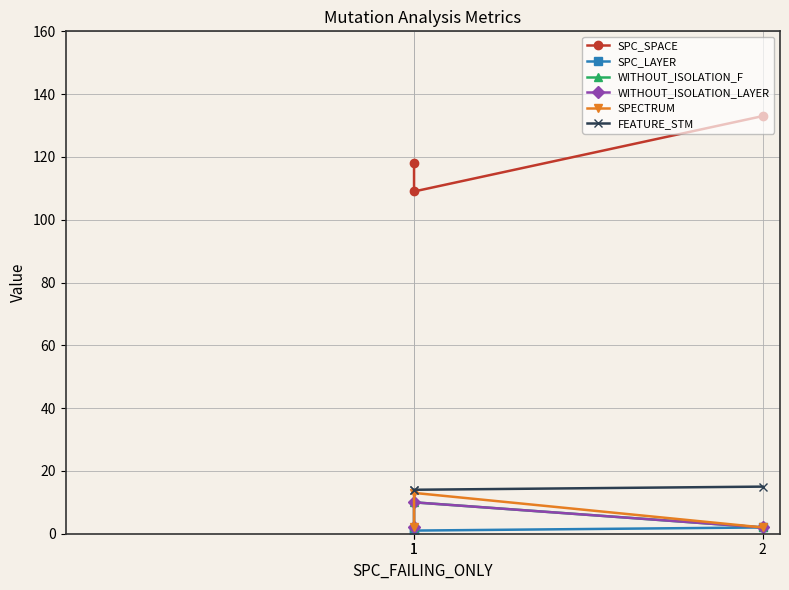

At which label does SPC_SPACE reach its peak?

2